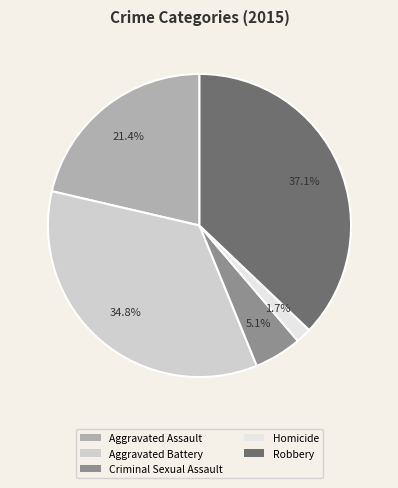

Combined, do Aggravated Assault and Homicide account for over 50%?

No